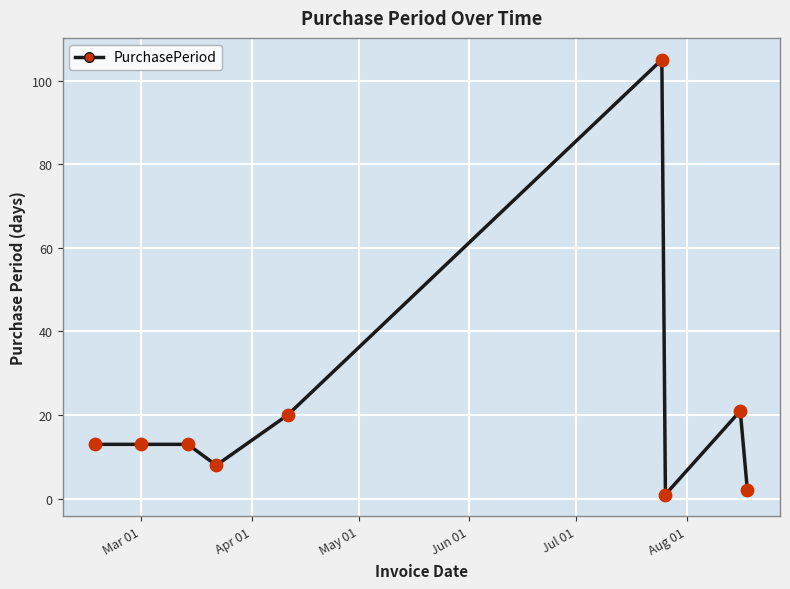

What is the difference between the maximum and minimum values?

104